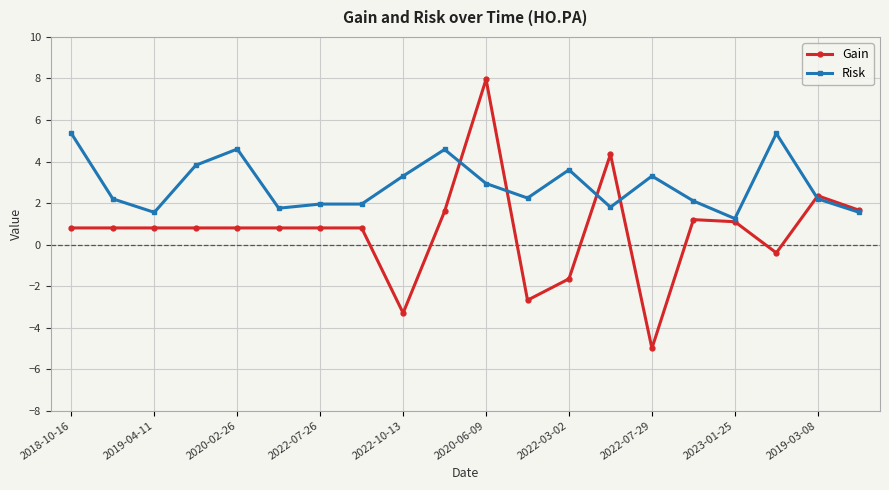

Which series has the largest total across all categories?

Risk